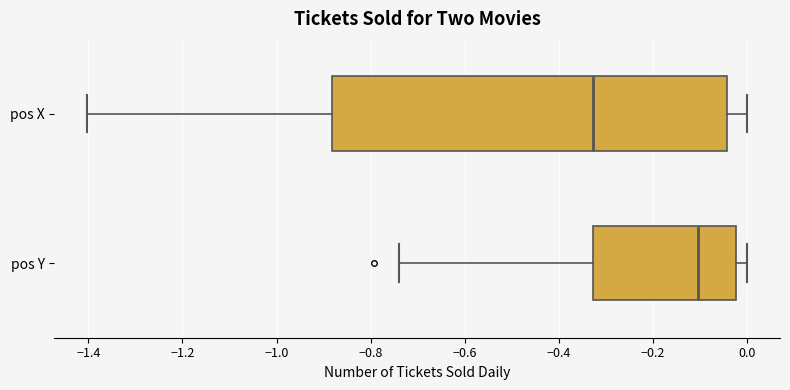

Reading bottom to top, transcribe this box plot: for each box, give where its median line is, the range the box spans, and where its two whiskers end, as read against the x-axis. The values are not printed on the chart, so give them approximately, as read against the axis.

pos Y: median -0.10, box -0.32 to -0.02, whiskers -0.74 to 0.00
pos X: median -0.32, box -0.88 to -0.04, whiskers -1.40 to 0.00